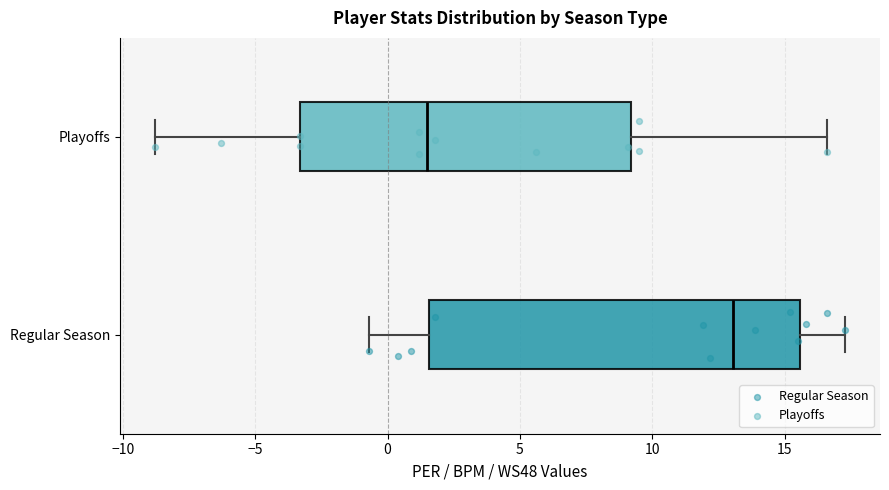

Where does the left whisker of the box for Regular Season end on the x-axis? The values are not printed on the chart, so give them approximately, as read against the axis.

-0.5